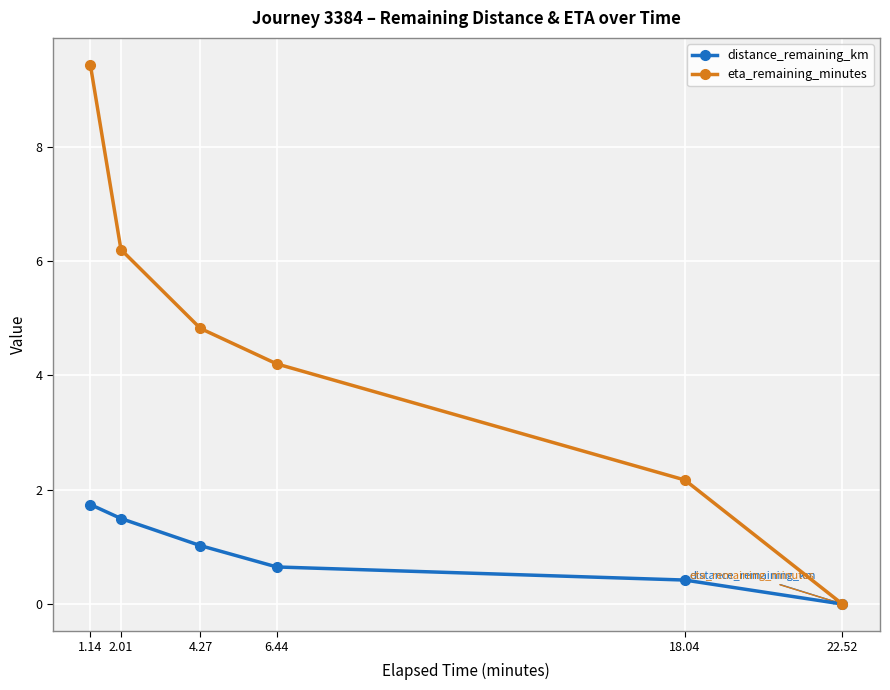

Between 4.27 and 22.52, which series saw the biggest shift?

eta_remaining_minutes